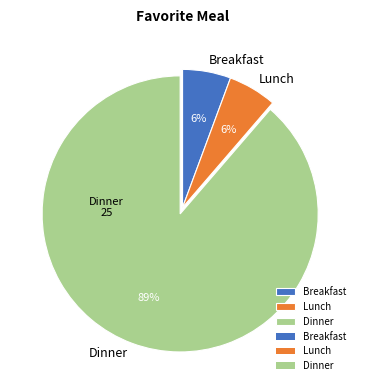

Is there a majority slice in this chart?

Yes